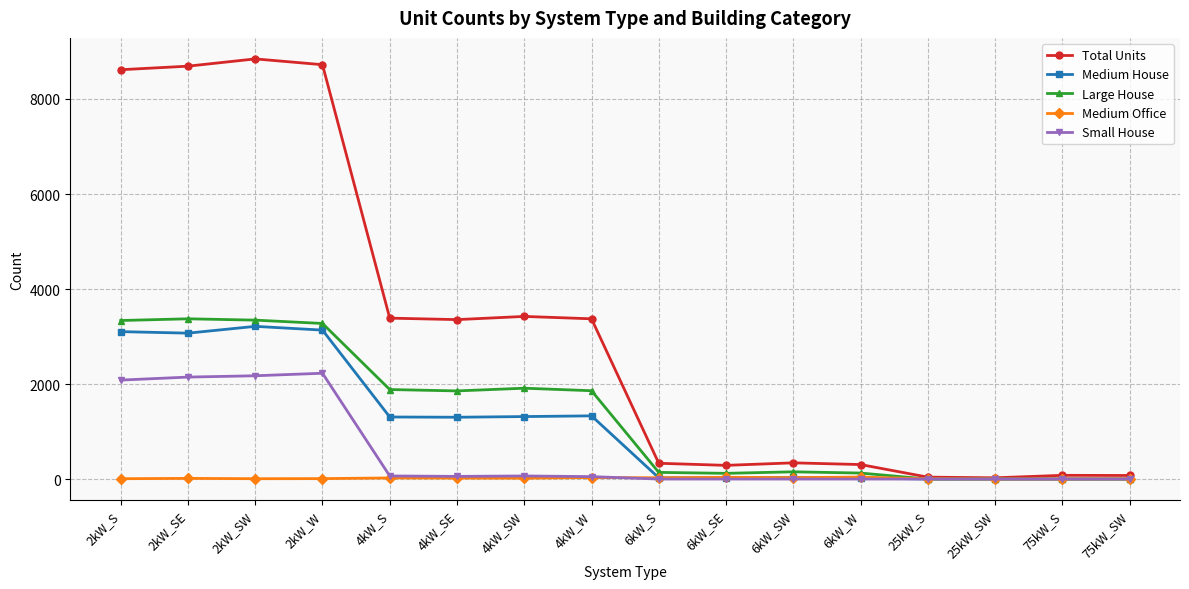

What is the sum of the Medium House values at 2kW_S and 4kW_S?

4409